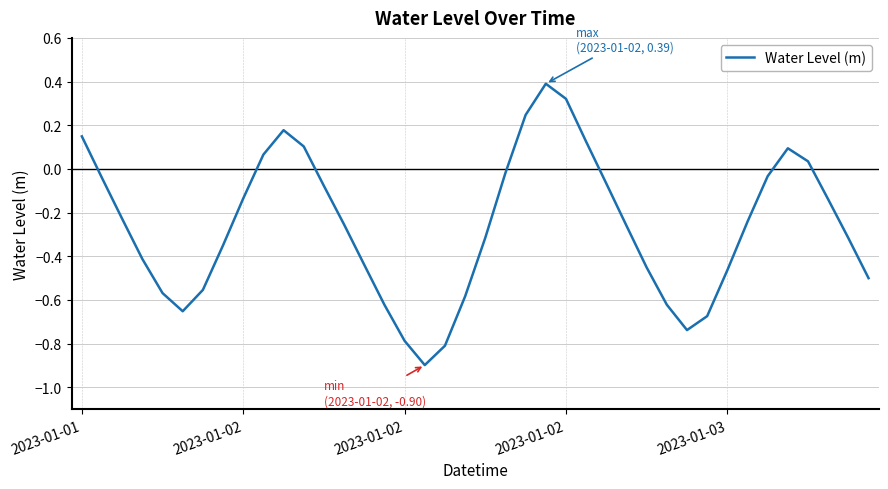

What is the greatest value displayed?

0.4